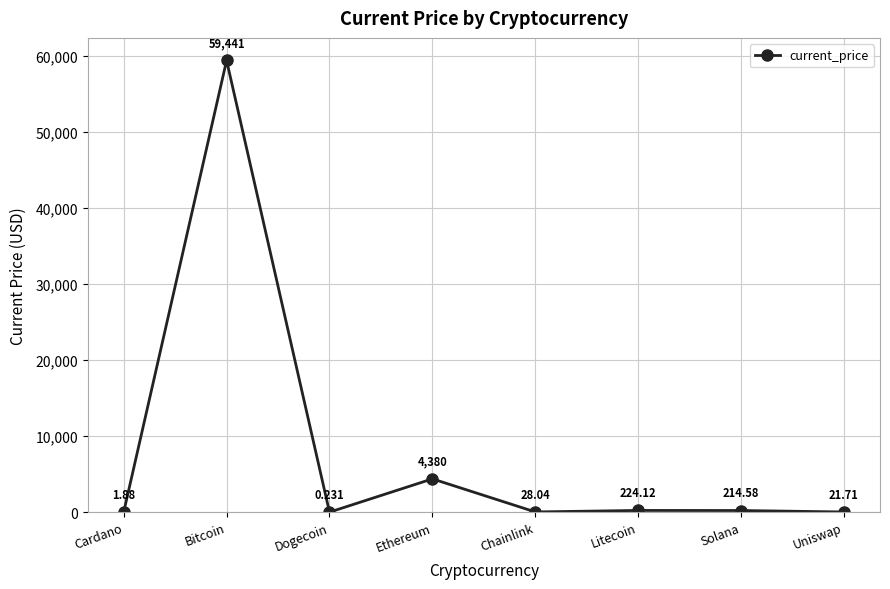

What is the difference between the maximum and minimum values?

59440.8